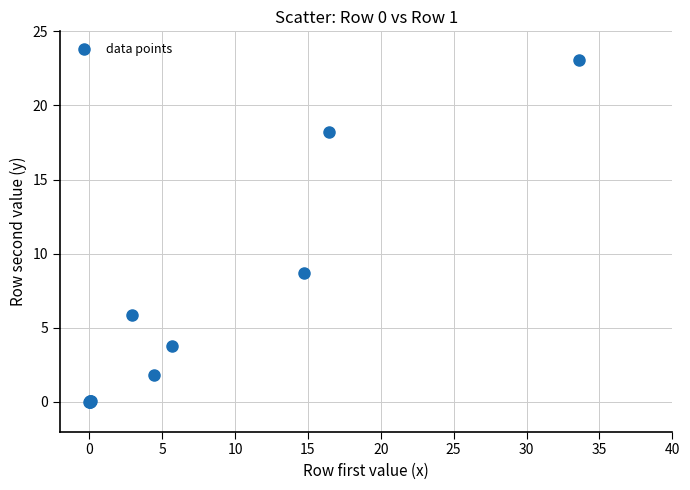

What Y value in the scatter plot is closest to 11?

8.7